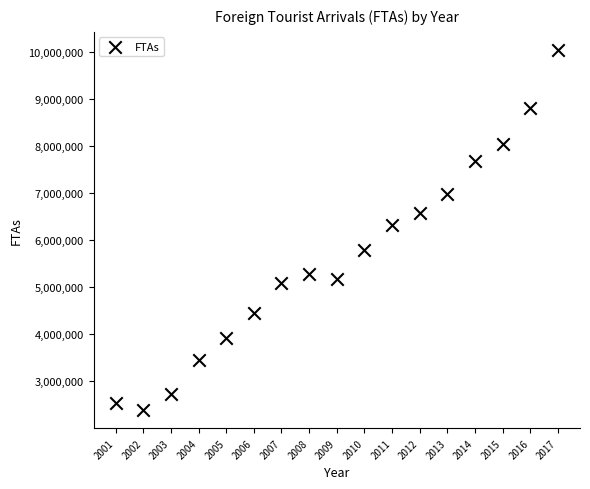

What is the range of X values (max minus min)?

16